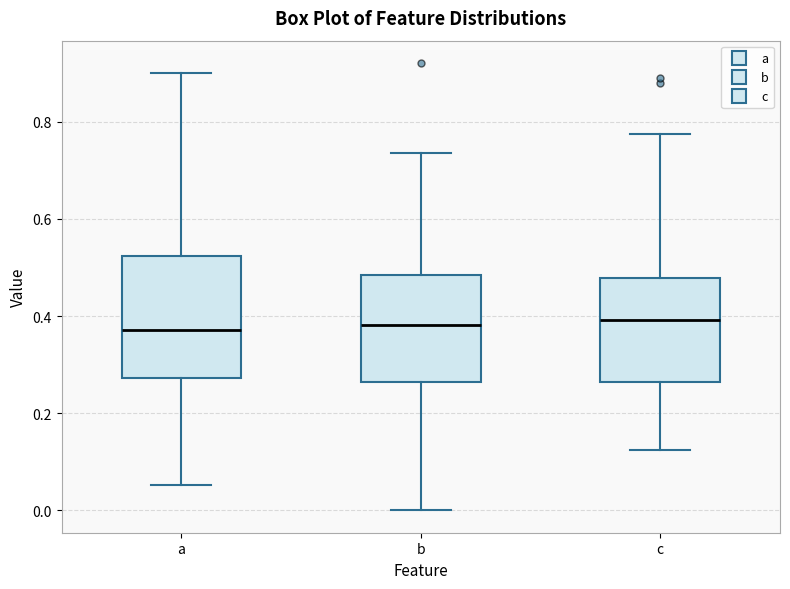

Reading left to right, transcribe this box plot: for each box, give where its median line is, the range the box spans, and where its two whiskers end, as read against the y-axis. The values are not printed on the chart, so give them approximately, as read against the axis.

a: median 0.38, box 0.28 to 0.52, whiskers 0.06 to 0.90
b: median 0.38, box 0.26 to 0.48, whiskers 0.00 to 0.74
c: median 0.40, box 0.26 to 0.48, whiskers 0.12 to 0.78